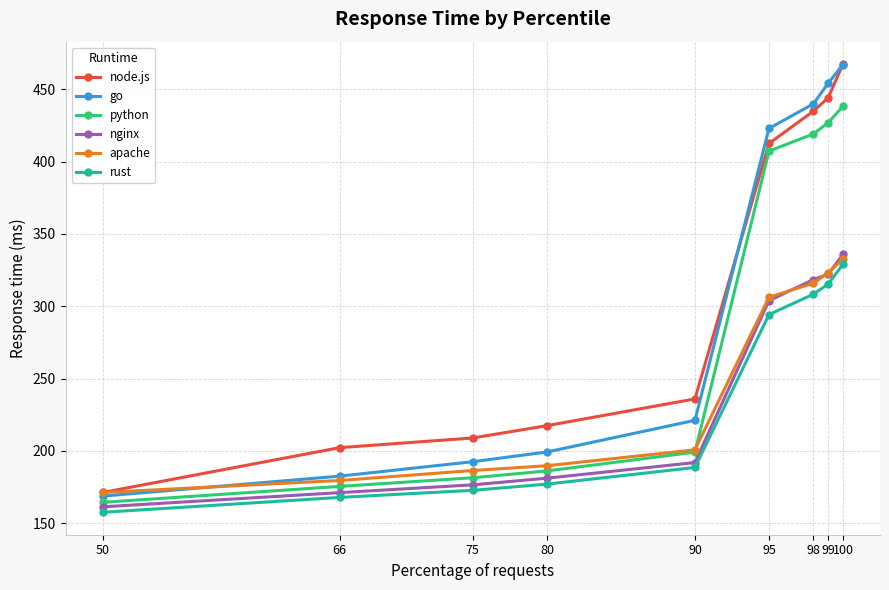

What value does the apache series have at 90?

200.7